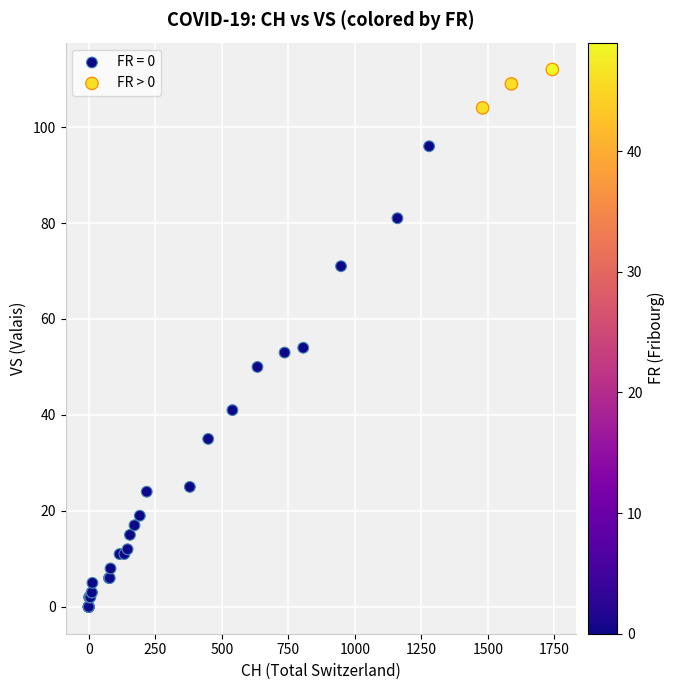

Which series reaches the minimum Y coordinate?

FR = 0